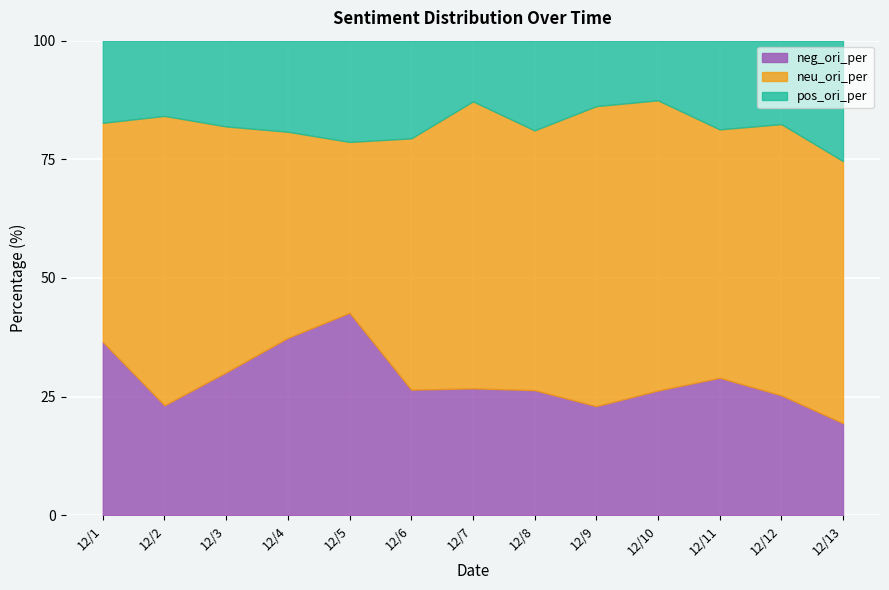

Rank the series at 12/6 from lowest to highest value.

pos_ori_per, neg_ori_per, neu_ori_per